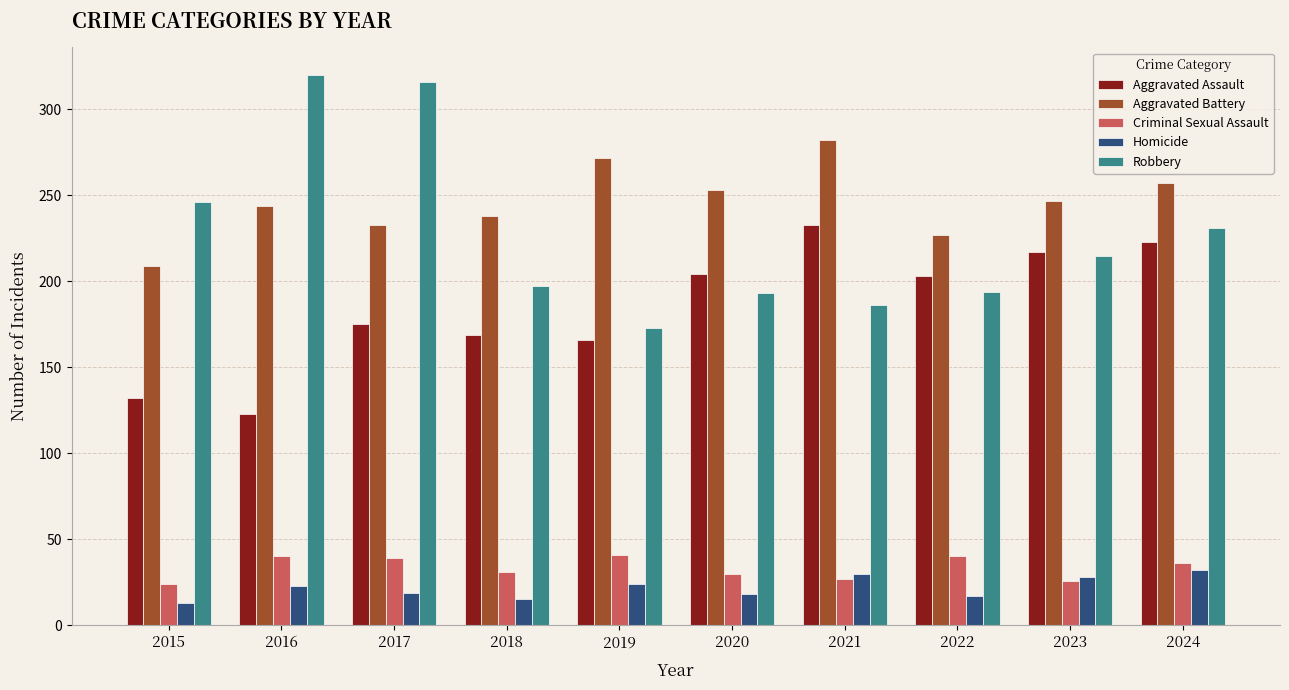

What is the total value across all series at 2022?

681